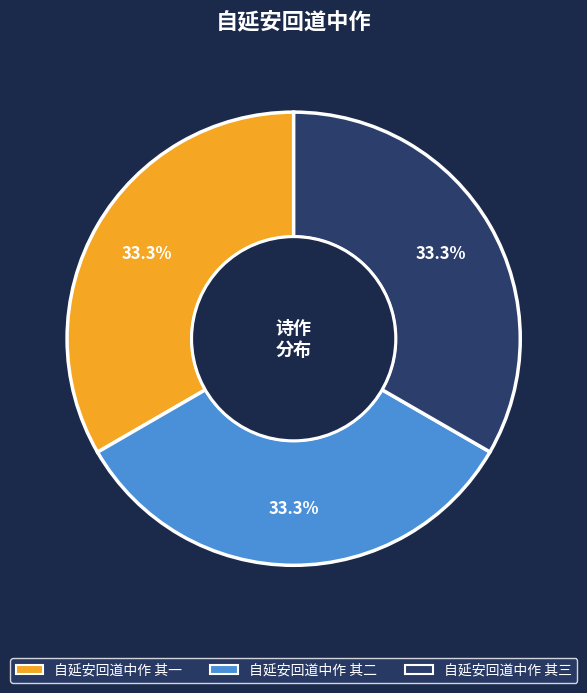

Approximately how many times larger is the value at 自延安回道中作 其二 compared to 自延安回道中作 其一?

1.0